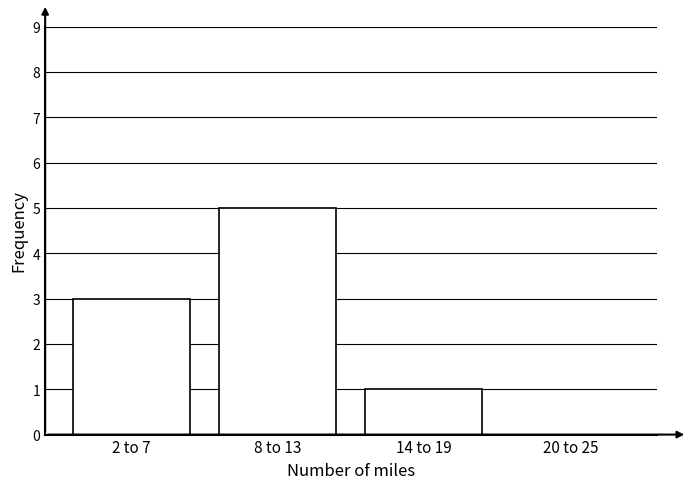

Reading left to right, extract all data points from this chart.

2 to 7=3	8 to 13=5	14 to 19=1	20 to 25=0